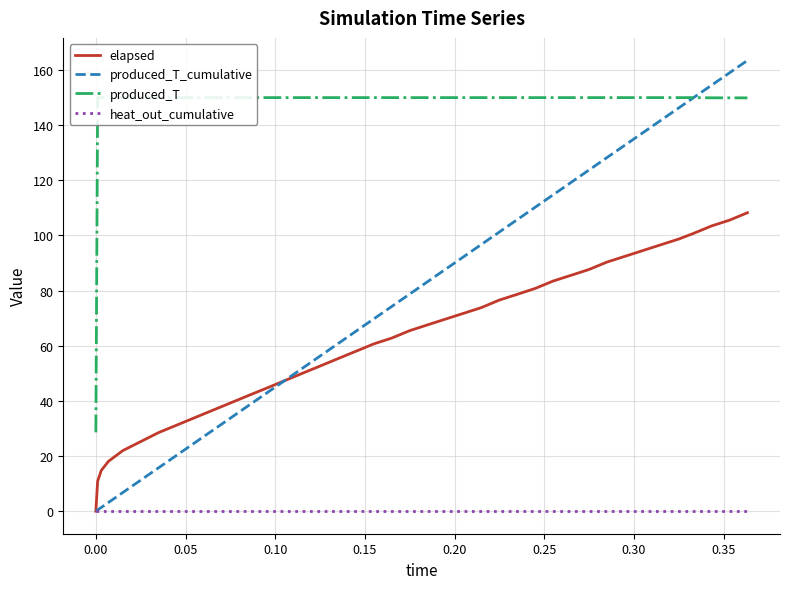

What are all the series names shown in the legend?

elapsed, produced_T_cumulative, produced_T, heat_out_cumulative